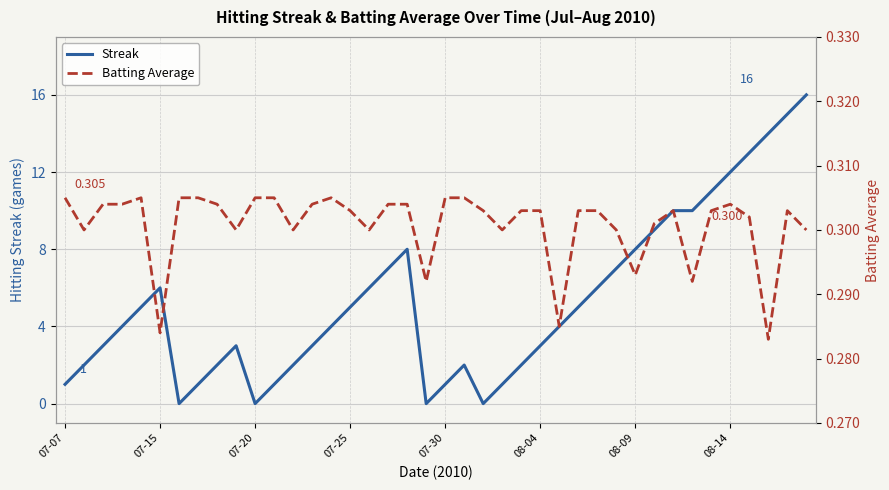

Between 13 and 26, which series saw the biggest shift?

Streak